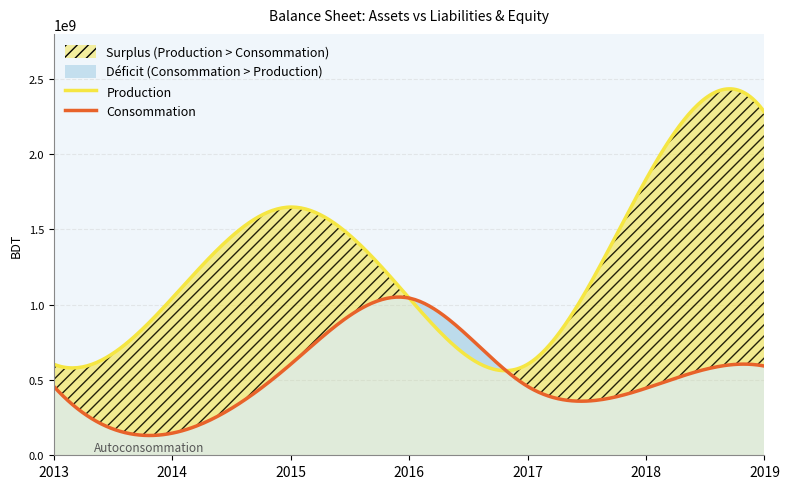

At which label is Consommation closest to 595537138?

2019